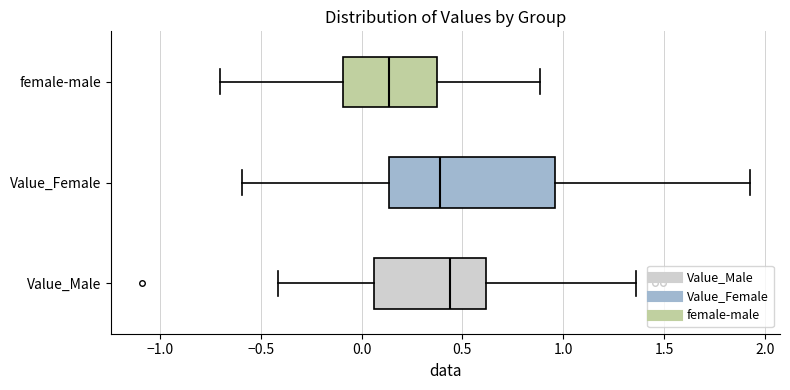

Where does the left whisker of the box for female-male end on the x-axis? The values are not printed on the chart, so give them approximately, as read against the axis.

-0.70